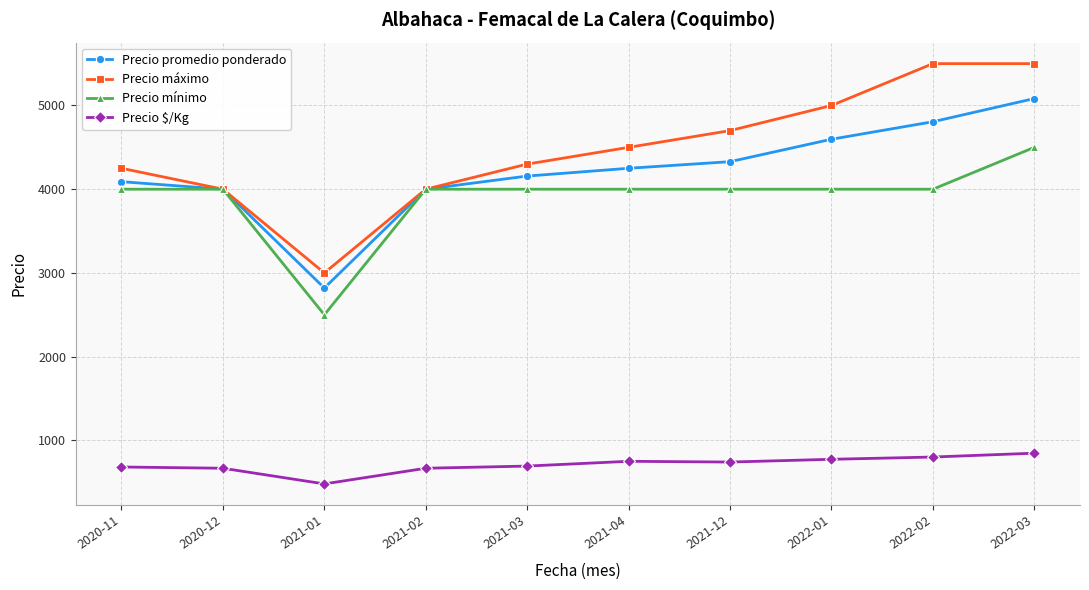

At 2020-11, list the series in order from smallest to largest.

Precio $/Kg, Precio mínimo, Precio promedio ponderado, Precio máximo